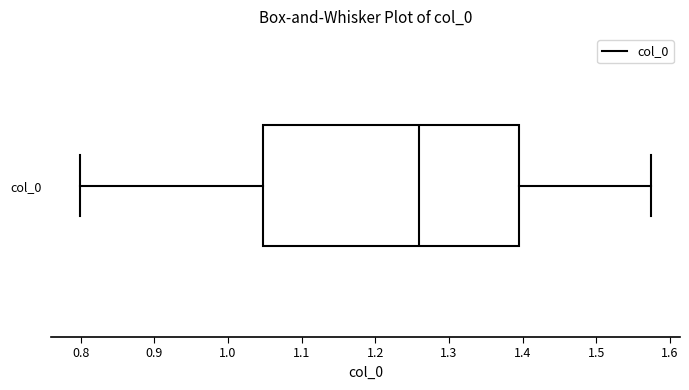

Where does the left whisker of the box for col_0 end on the x-axis? The values are not printed on the chart, so give them approximately, as read against the axis.

0.80